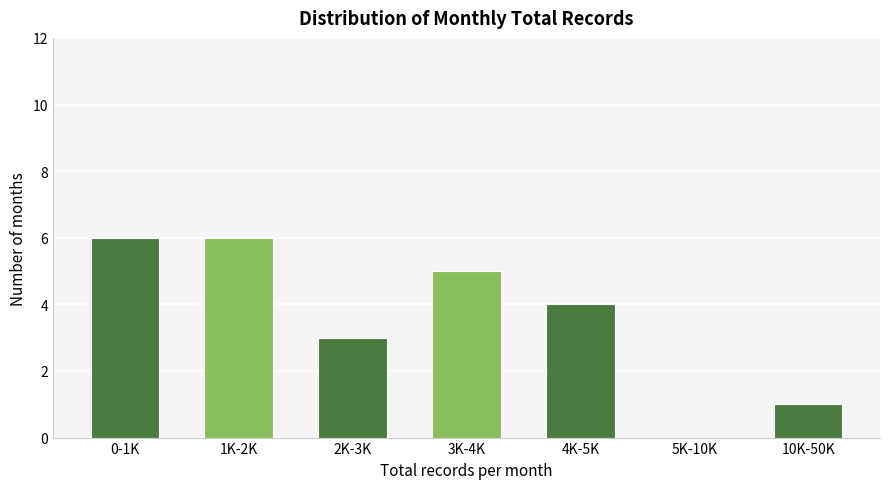

Reading left to right, transcribe all the data shown in this chart.

0-1K=6	1K-2K=6	2K-3K=3	3K-4K=5	4K-5K=4	5K-10K=0	10K-50K=1